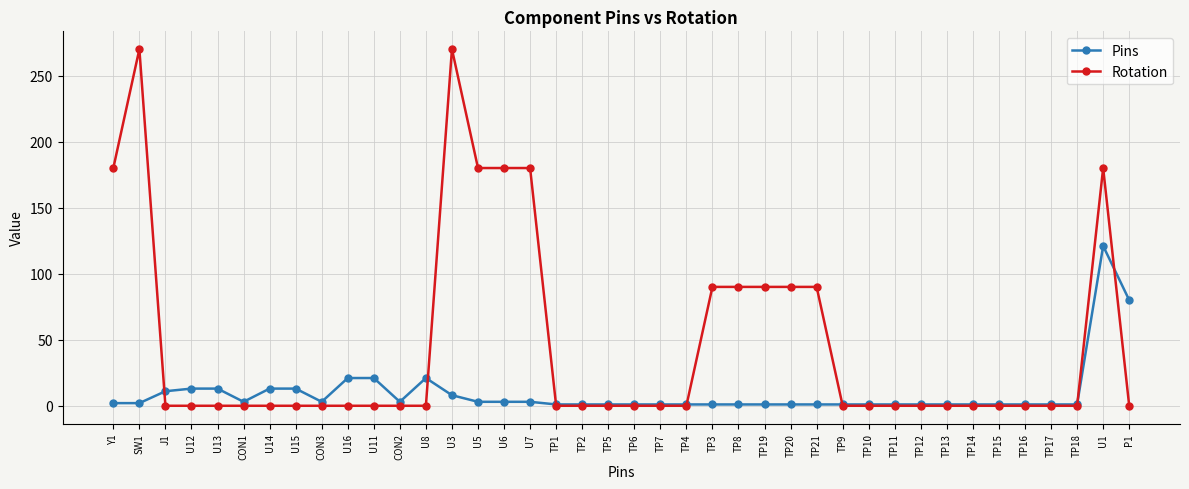

What is the maximum value shown in the chart?

270